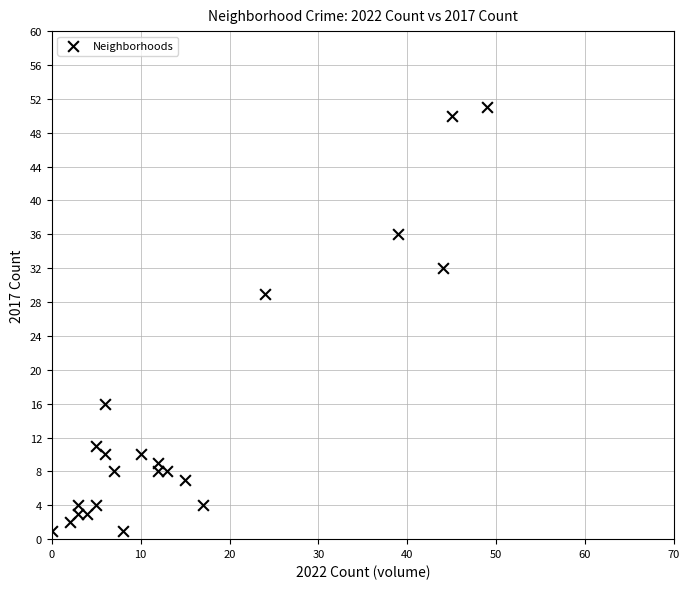

What Y value in the scatter plot is closest to 26?

29